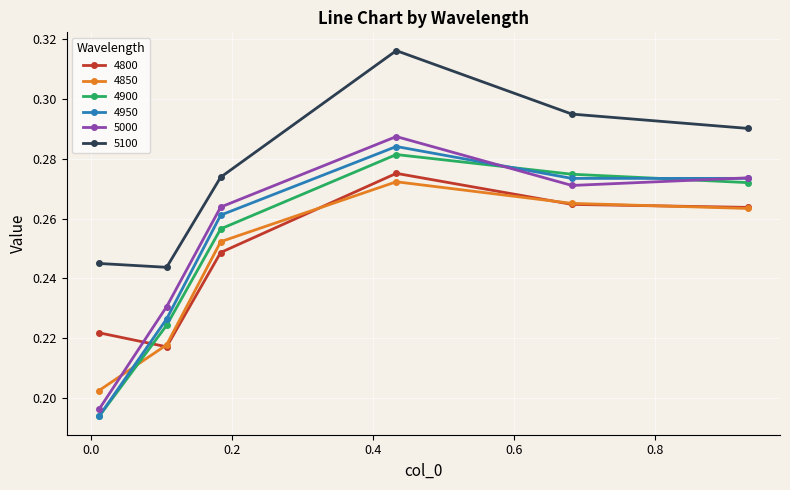

True or false: 5100 and 4850 intersect in this chart.

False